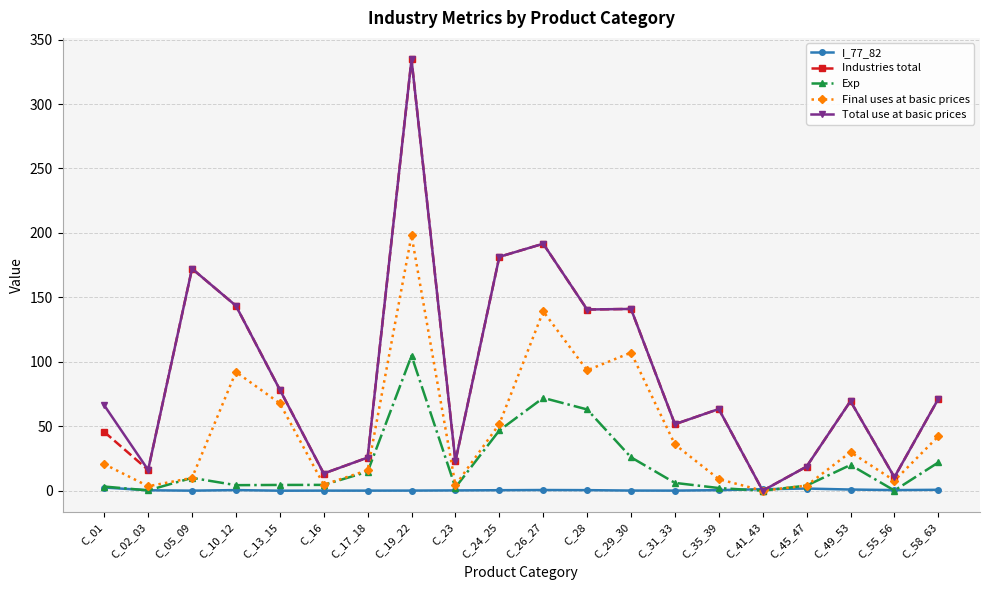

Read the Final uses at basic prices value at C_05_09.

9.9